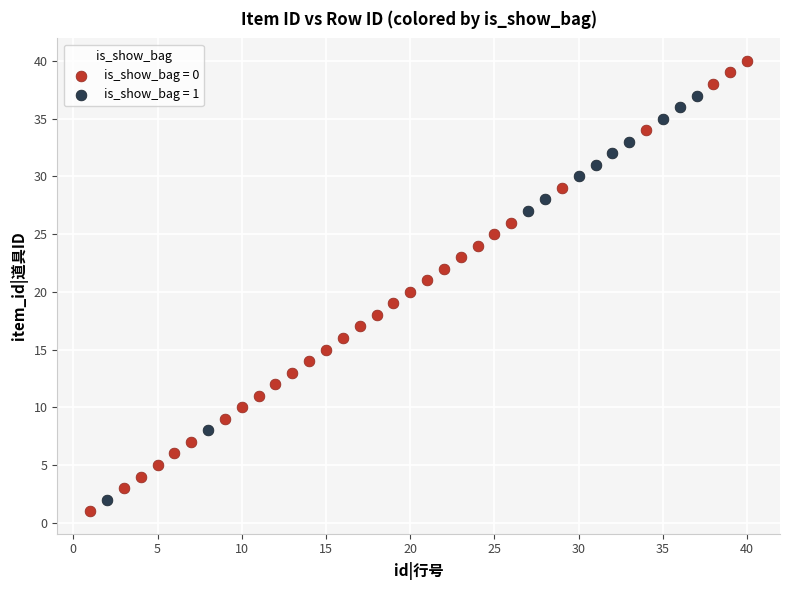

Which series reaches the maximum Y coordinate?

is_show_bag = 0